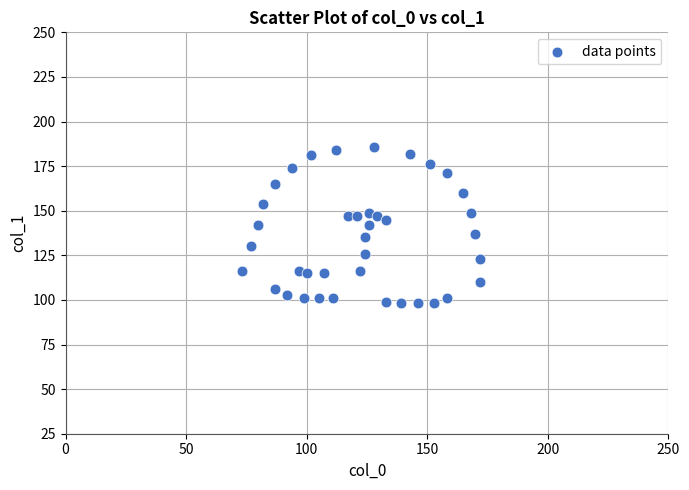

What is the range of X values (max minus min)?

99